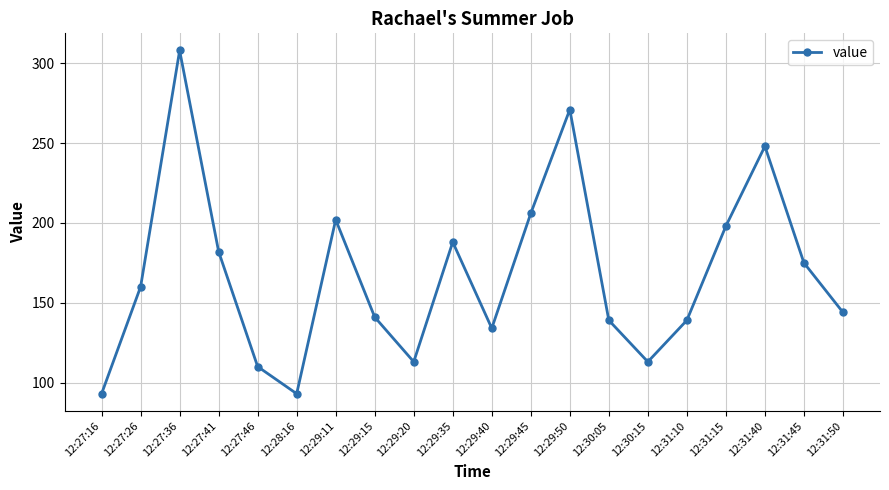

Which label corresponds to the largest value in the chart?

12:27:36